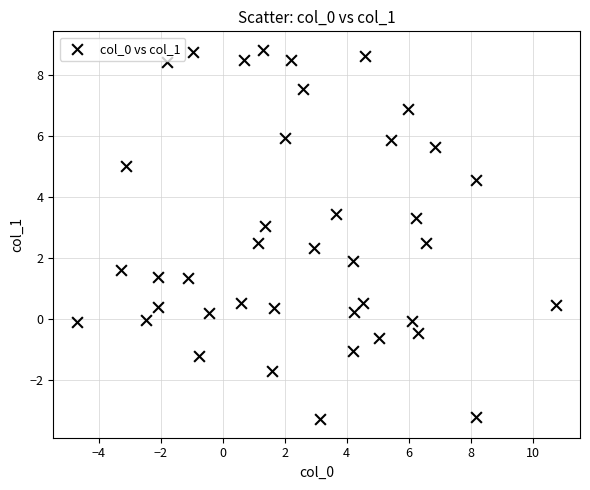

What is the range of Y values (max minus min)?

12.1